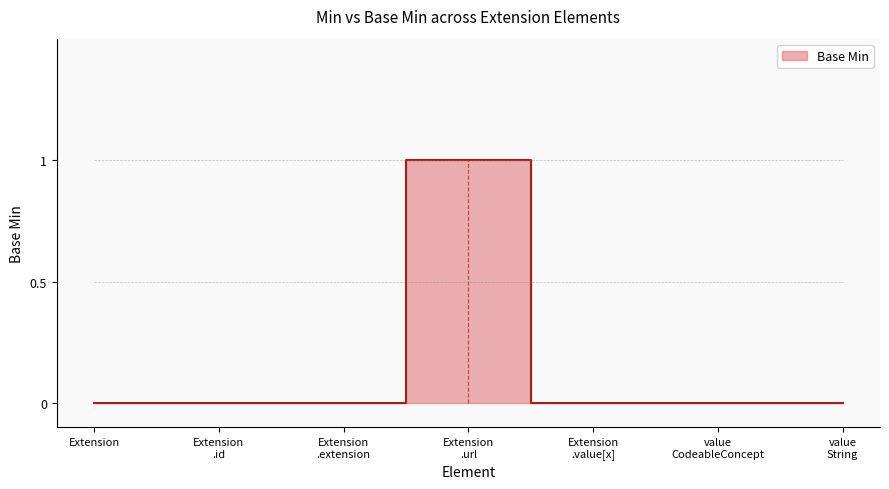

True or false: the data shows 0 at Extension .extension.

True